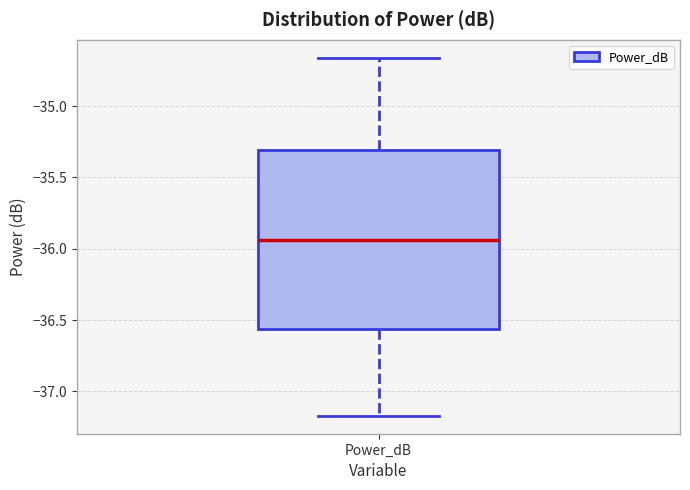

Read this box plot against the y-axis: the position of the median line, the range covered by the box, and the ends of both whiskers. The values are not printed on the chart, so give them approximately, as read against the axis.

median -35.95, box -36.55 to -35.30, whiskers -37.15 to -34.65